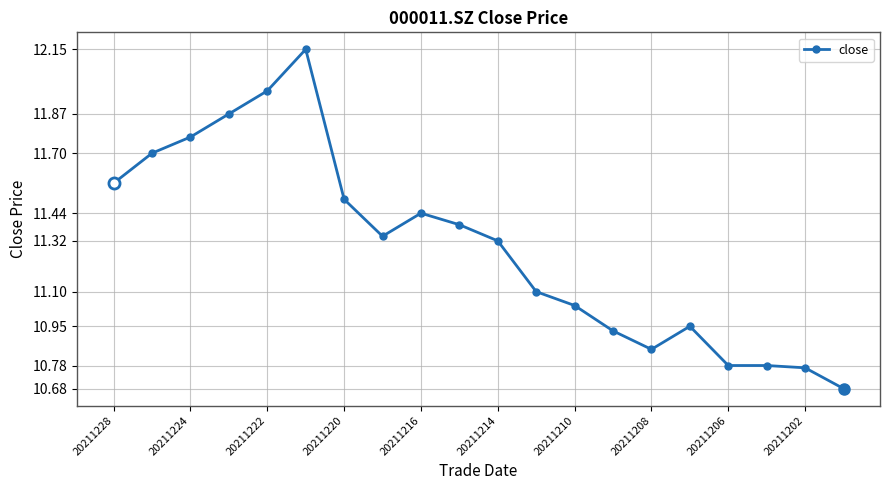

What is the value of the 12th point from the left?

11.1